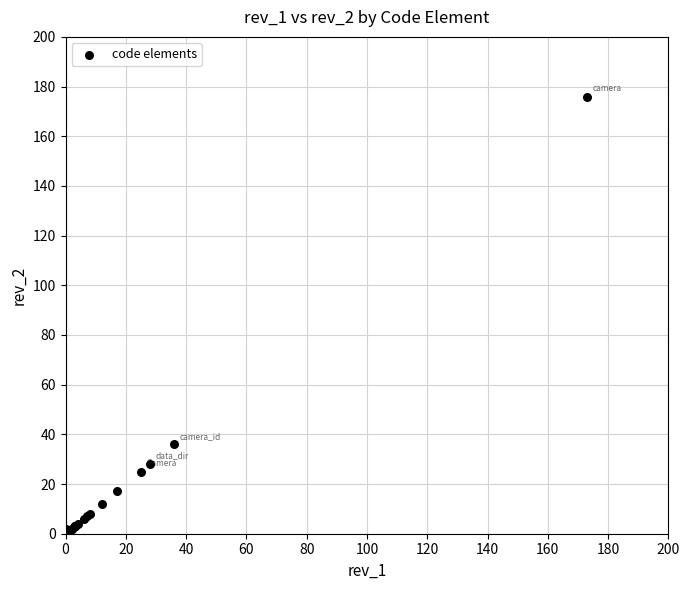

What Y value in the scatter plot is closest to 88?

36